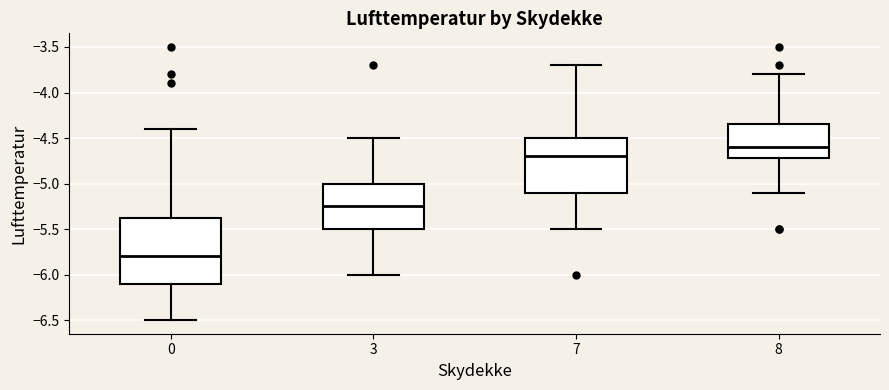

Which box has the lowest median line?

0